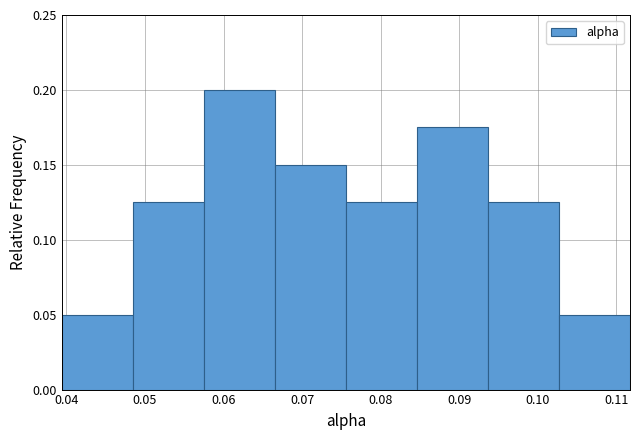

Which range on the x-axis has the tallest bar?

0.057 to 0.067